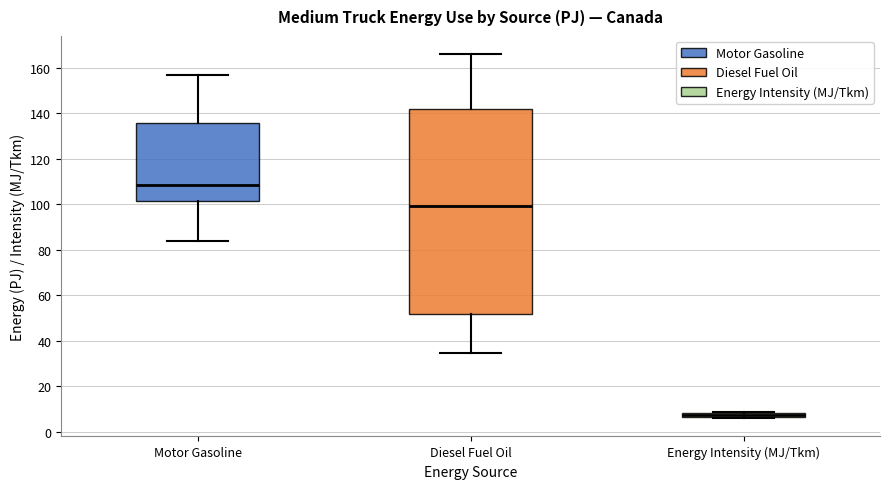

Comparing the boxes themselves (not the whiskers), which one is the tallest?

Diesel Fuel Oil